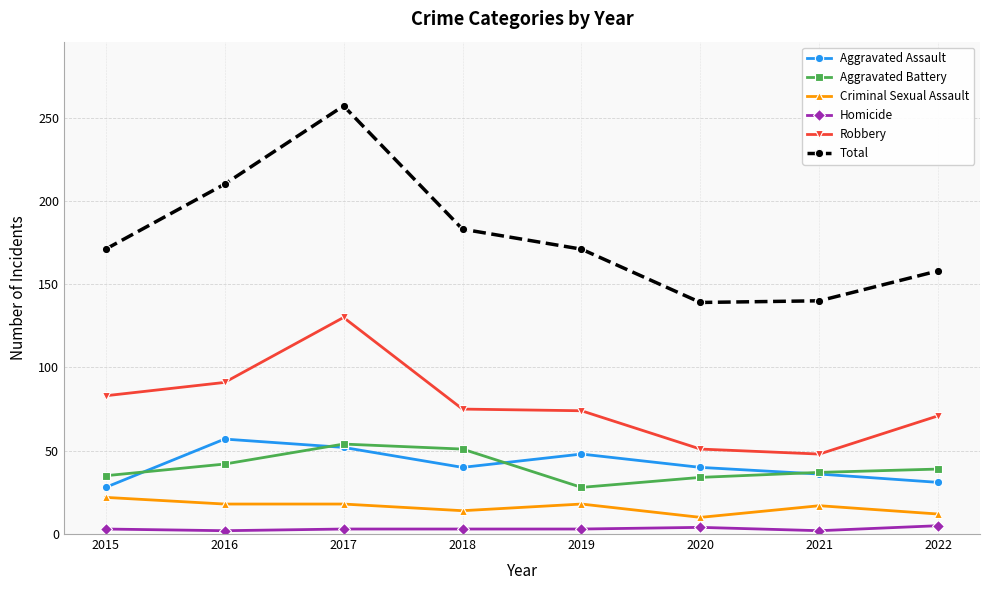

Is it true that Homicide equals 2 at 2016?

True